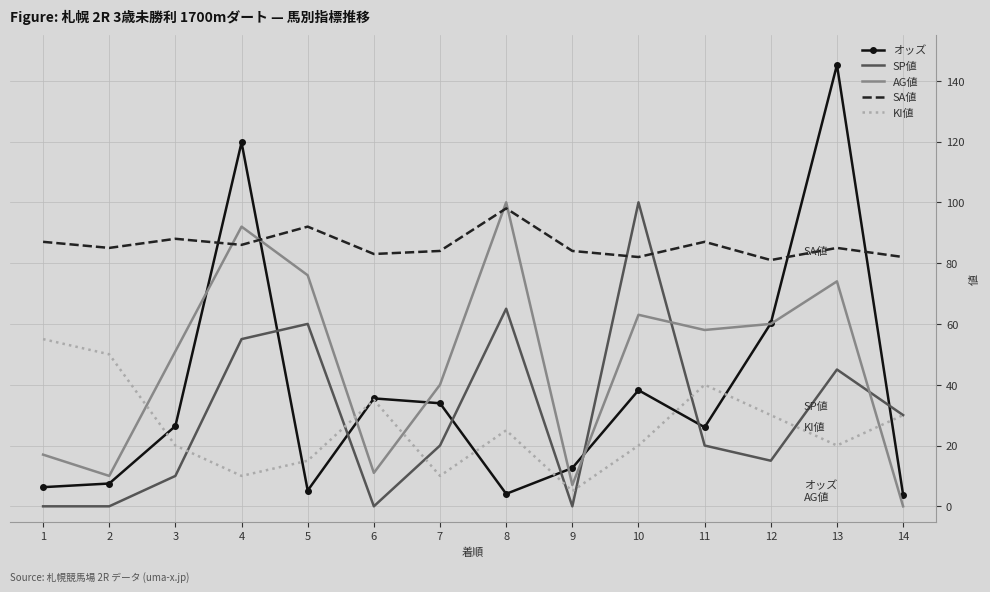

What value does the オッズ series have at 12?

60.2